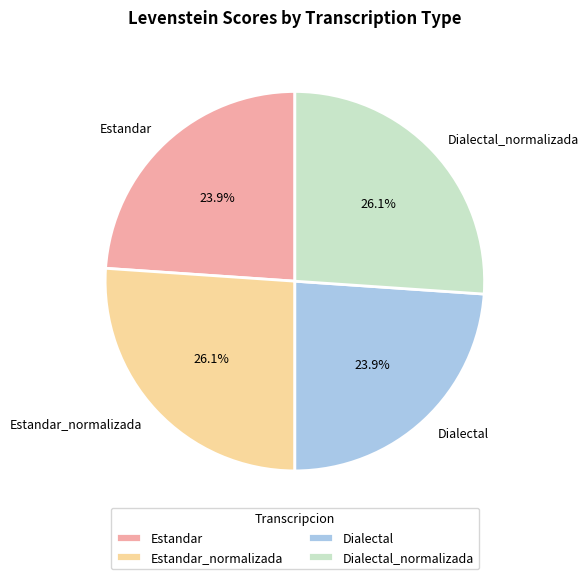

How many slices are in this pie chart?

4